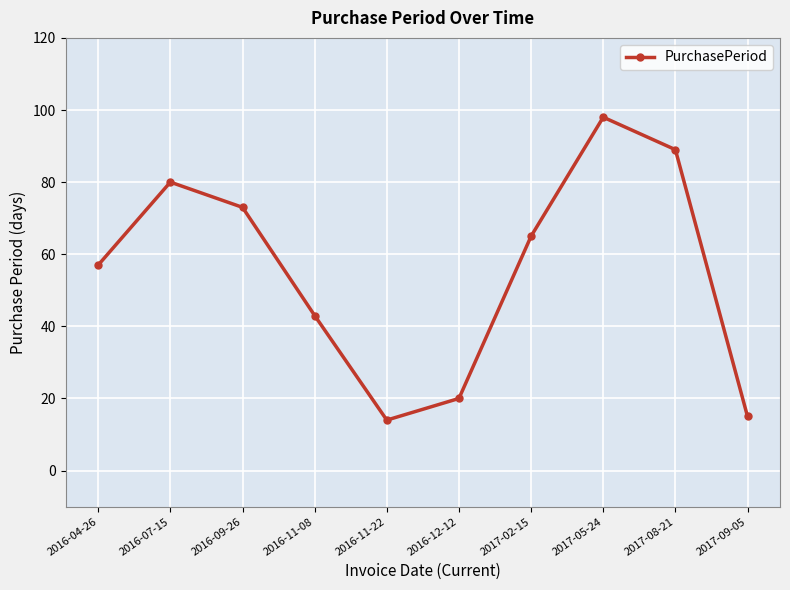

Reading left to right, list all the values displayed in this chart.

2016-04-26=57	2016-07-15=80	2016-09-26=73	2016-11-08=43	2016-11-22=14	2016-12-12=20	2017-02-15=65	2017-05-24=98	2017-08-21=89	2017-09-05=15